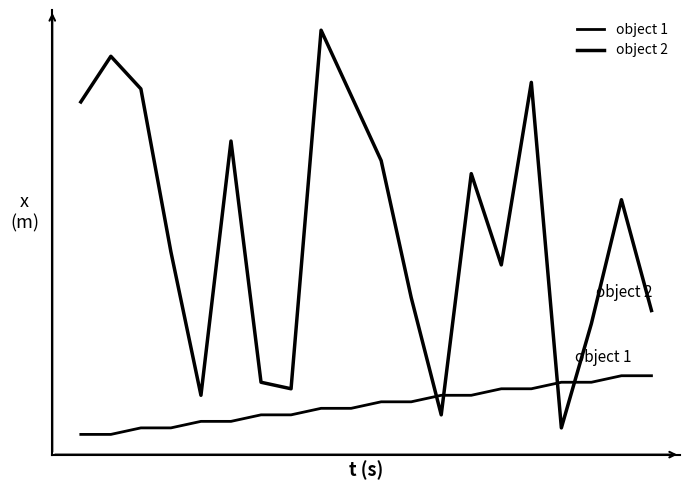

Does the chart have visible grid lines?

No